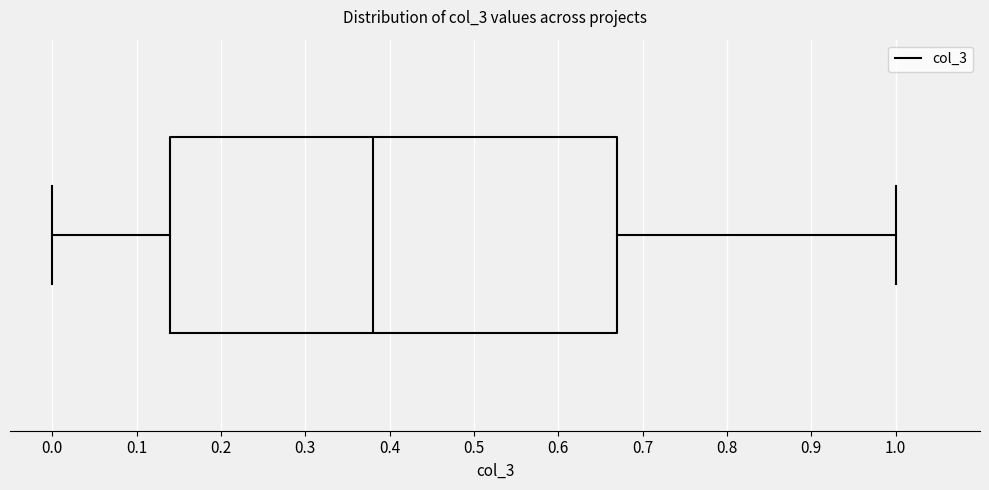

Transcribe this box plot: give where the median line is, the range the box spans, and where the two whiskers end, as read against the x-axis. The values are not printed on the chart, so give them approximately, as read against the axis.

median 0.38, box 0.14 to 0.67, whiskers 0.00 to 1.00